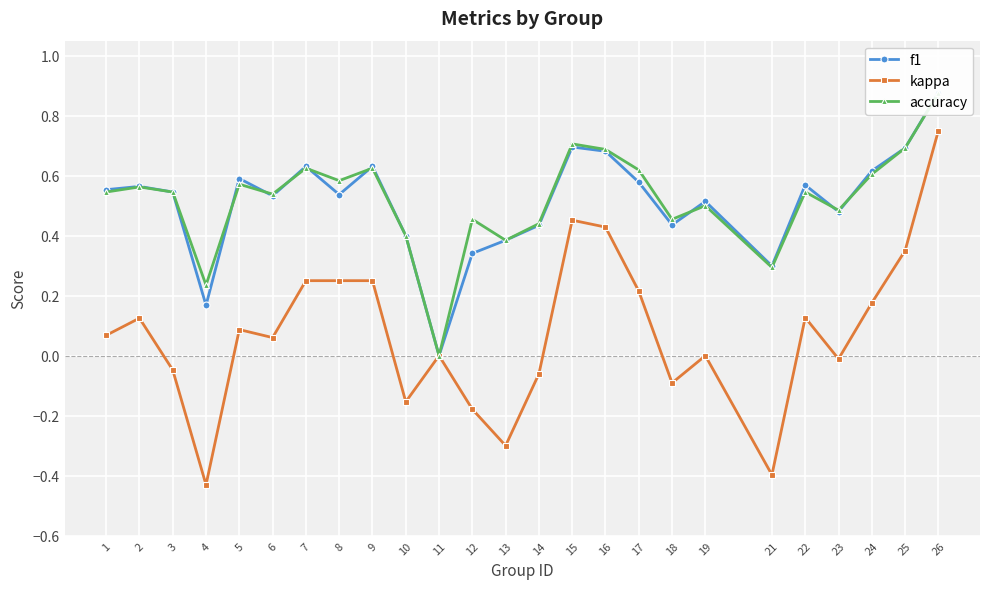

What is the sum of all kappa values?

1.9